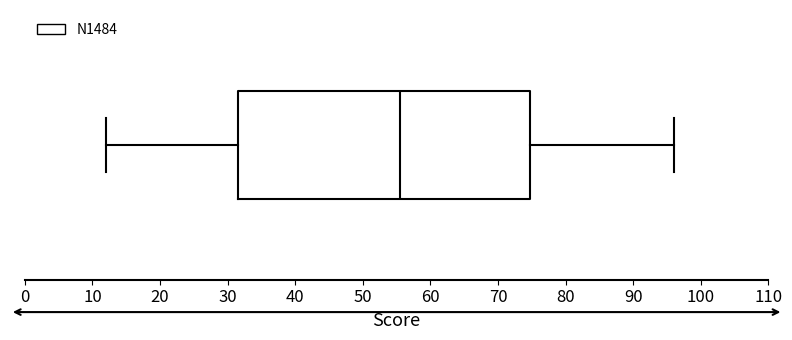

Where is the left edge of the box on the x-axis? The values are not printed on the chart, so give them approximately, as read against the axis.

32